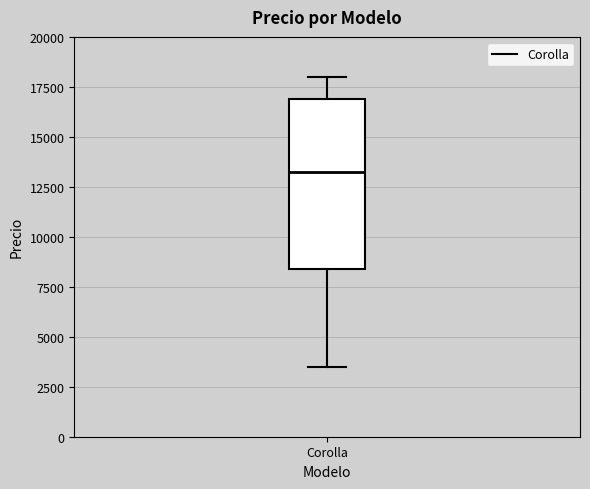

Read this box plot against the y-axis: the position of the median line, the range covered by the box, and the ends of both whiskers. The values are not printed on the chart, so give them approximately, as read against the axis.

median 13500, box 8500 to 17000, whiskers 3500 to 18000